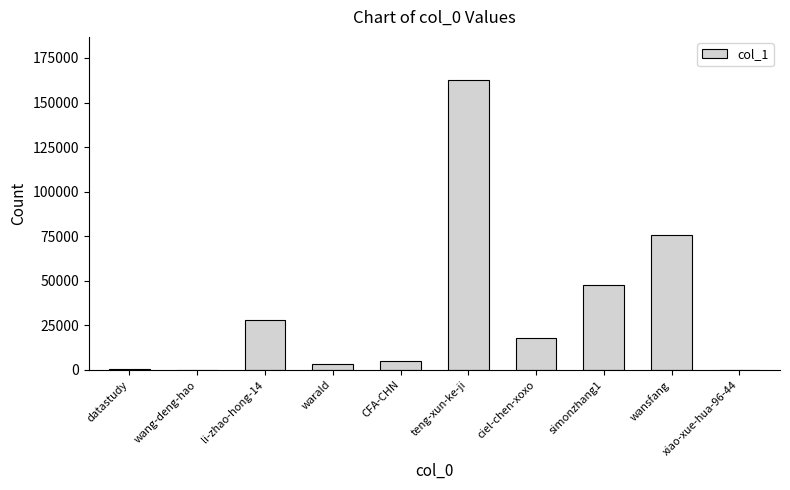

Count the number of data series in this chart.

1